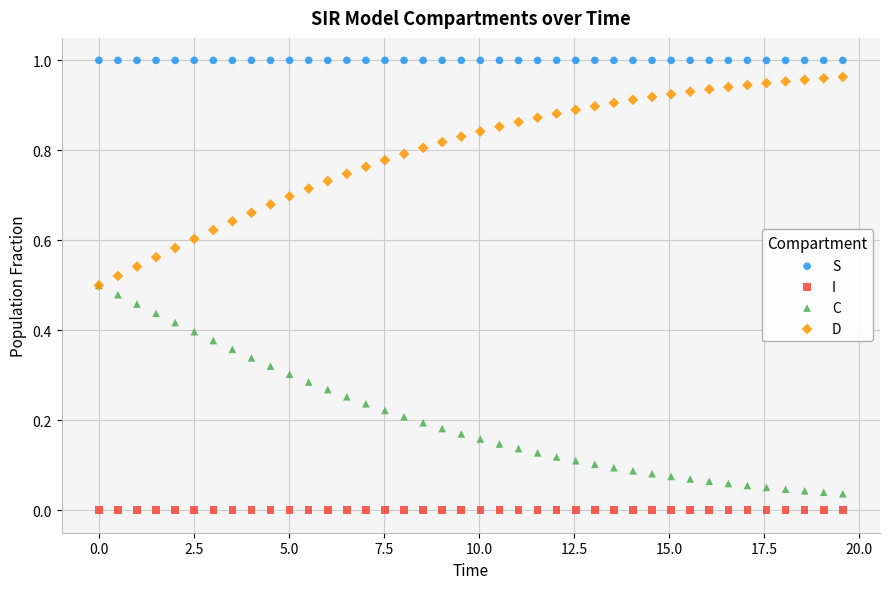

What are all the series names shown in the legend?

S, I, C, D